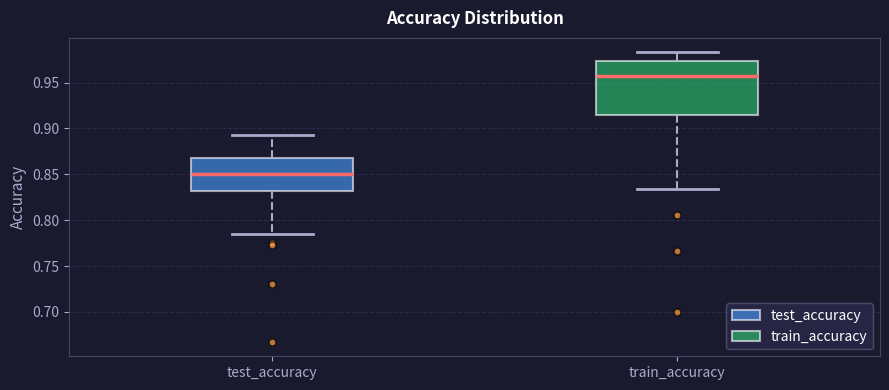

Reading left to right, read every box against the y-axis: the position of its median line, the range the box covers, and the ends of its whiskers. The values are not printed on the chart, so give them approximately, as read against the axis.

test_accuracy: median 0.850, box 0.830 to 0.870, whiskers 0.785 to 0.895
train_accuracy: median 0.955, box 0.915 to 0.975, whiskers 0.835 to 0.985